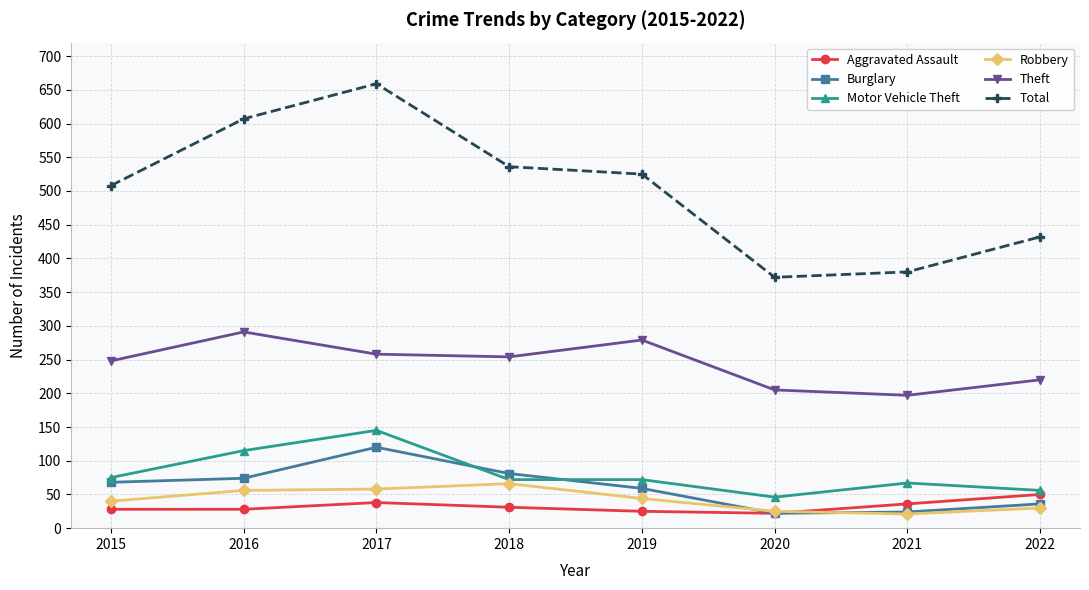

Count the number of data series in this chart.

6